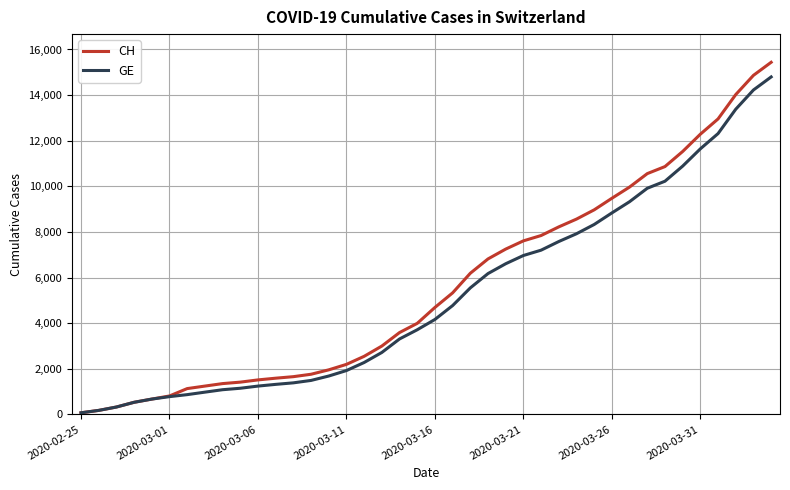

Rank the series by their maximum value, from lowest to highest.

GE, CH